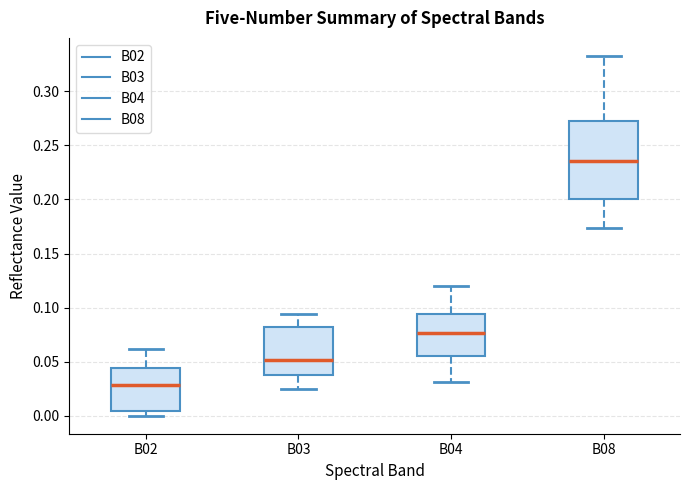

Reading left to right, read every box against the y-axis: the position of its median line, the range the box covers, and the ends of its whiskers. The values are not printed on the chart, so give them approximately, as read against the axis.

B02: median 0.030, box 0.005 to 0.045, whiskers 0.000 to 0.060
B03: median 0.050, box 0.040 to 0.080, whiskers 0.025 to 0.095
B04: median 0.075, box 0.055 to 0.095, whiskers 0.030 to 0.120
B08: median 0.235, box 0.200 to 0.275, whiskers 0.175 to 0.335